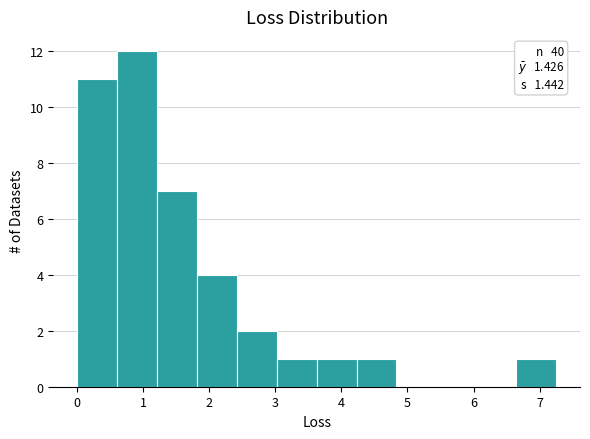

Which range on the x-axis has the tallest bar?

0.6 to 1.2